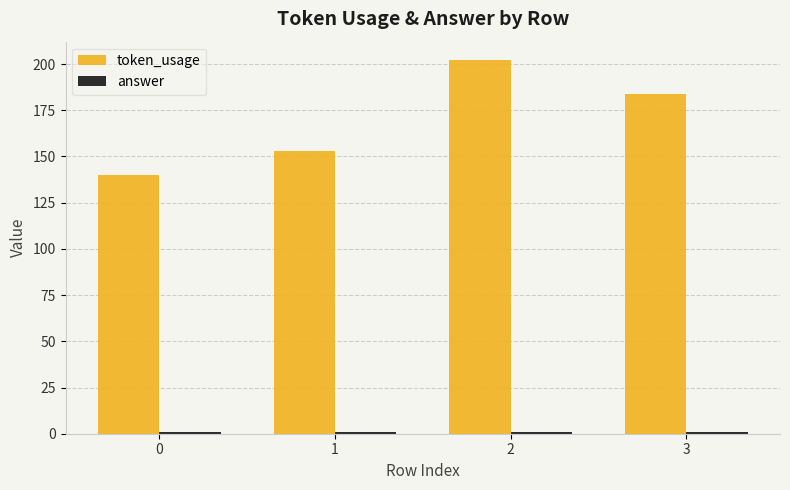

At which category is the sum across all series the highest?

2